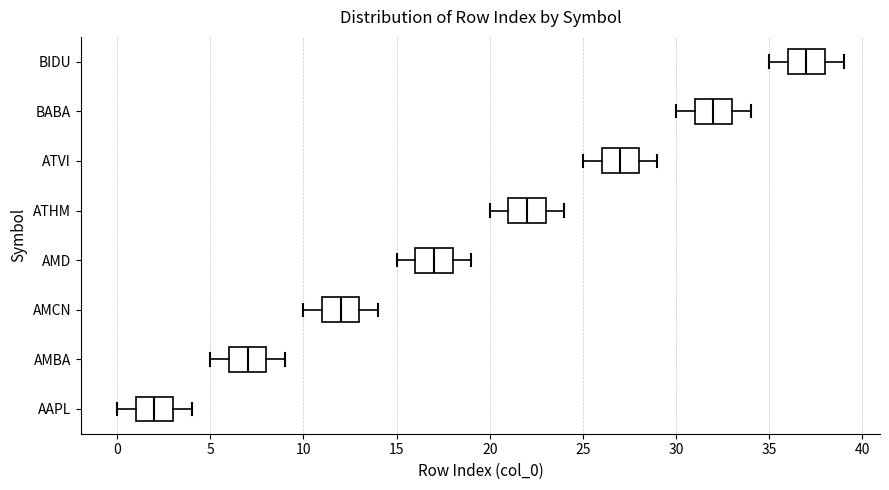

Which box's median line is the furthest to the left?

AAPL